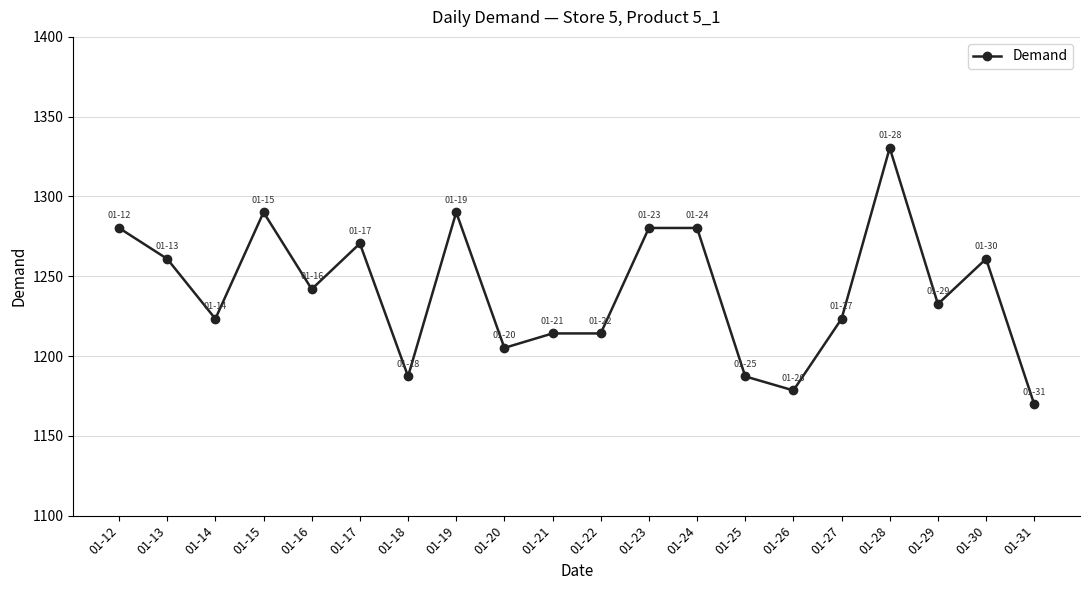

What is the greatest value displayed?

1330.4